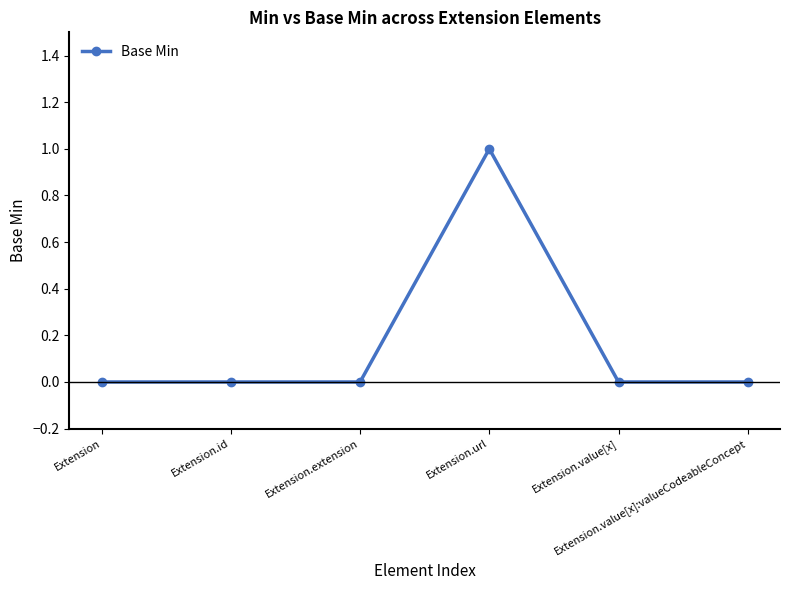

What is the label of the 4th point from the right?

Extension.extension